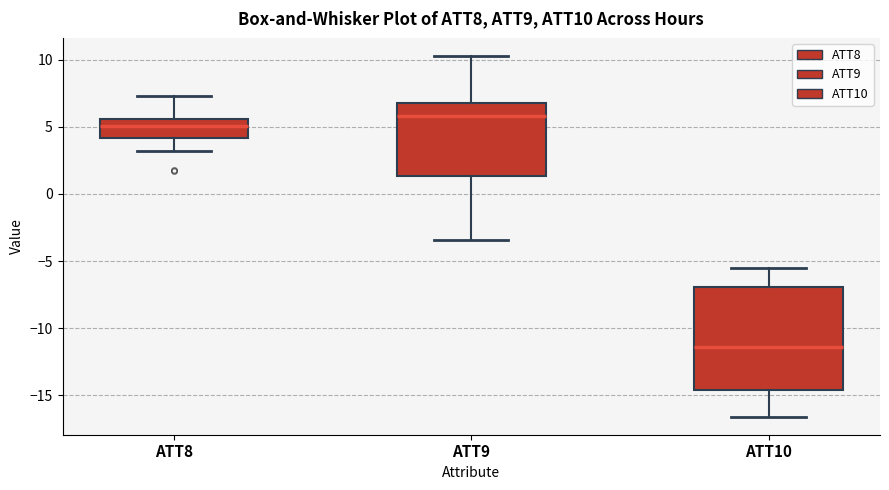

Where does the median line of the box for ATT10 sit on the y-axis? The values are not printed on the chart, so give them approximately, as read against the axis.

-11.5